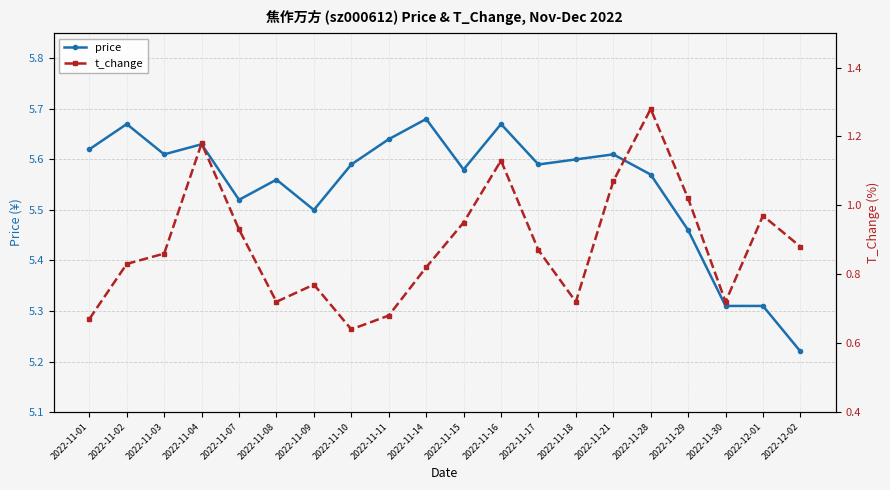

The value of t_change at 2022-11-08 is 0.7. True or false?

True